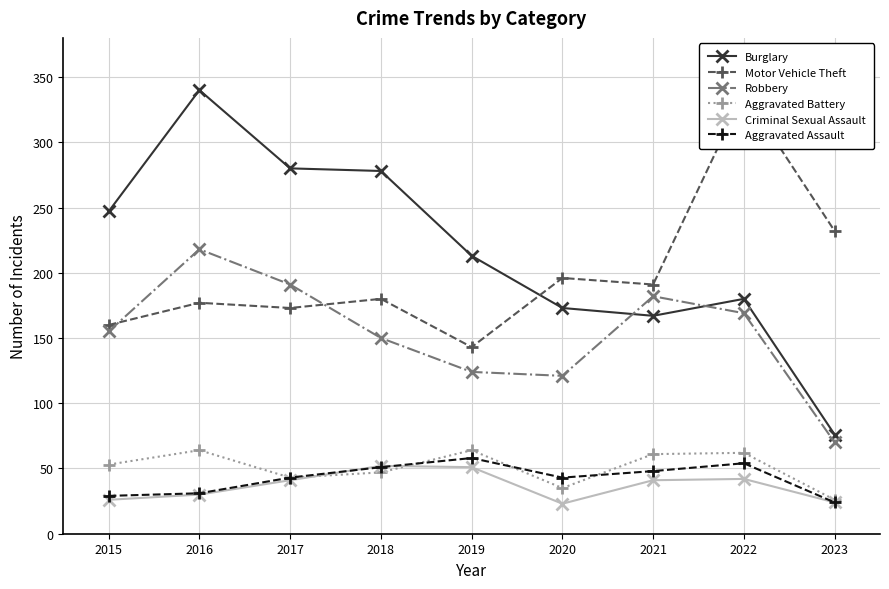

Which has a higher value, 2017 or 2018?

2017